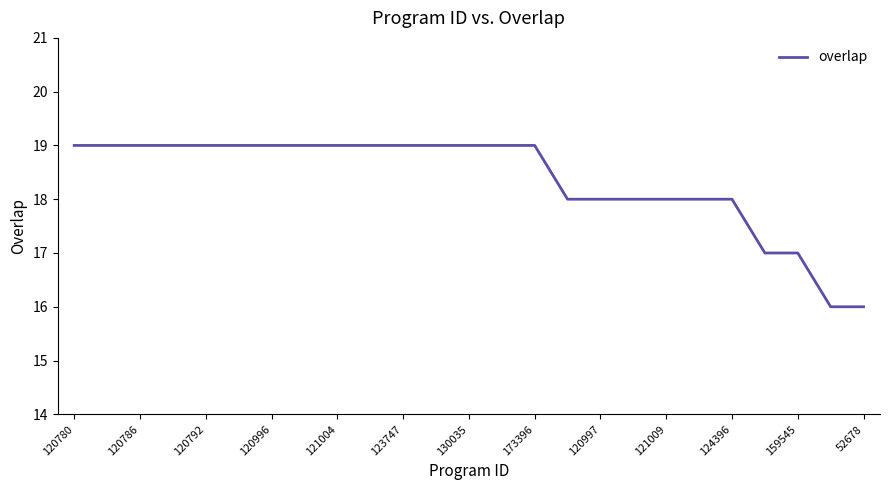

What is the smallest value displayed?

16